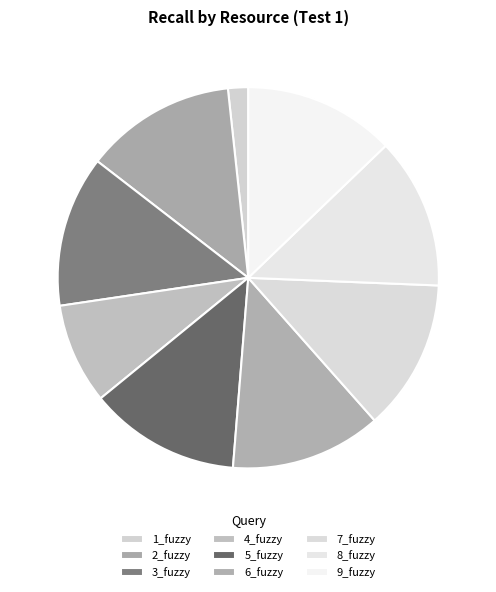

How many segments does this pie chart have?

9